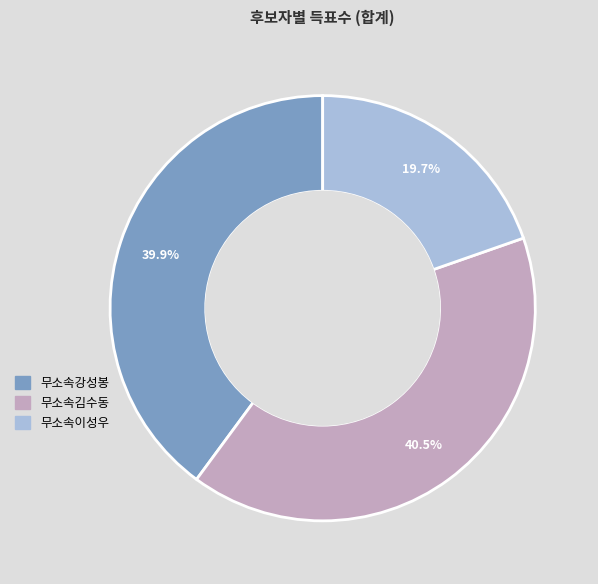

Rank the categories by value from lowest to highest.

무소속이성우, 무소속강성봉, 무소속김수동